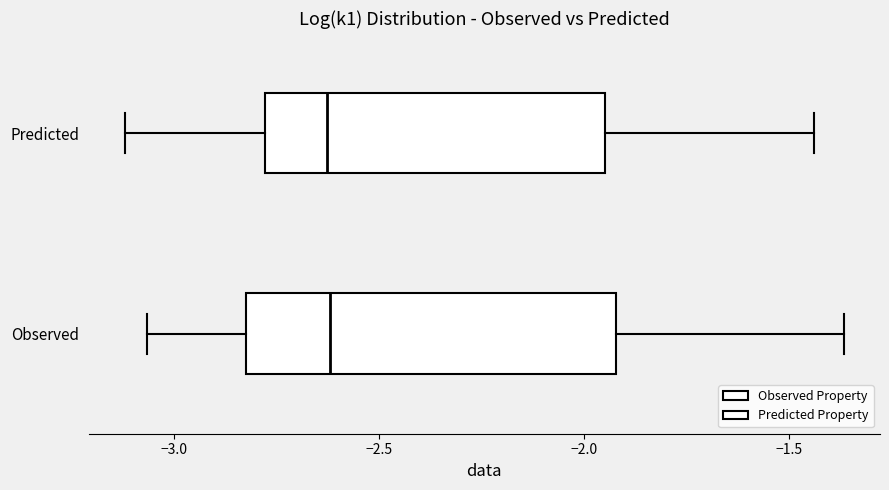

Comparing the boxes themselves (not the whiskers), which one is the widest?

Observed